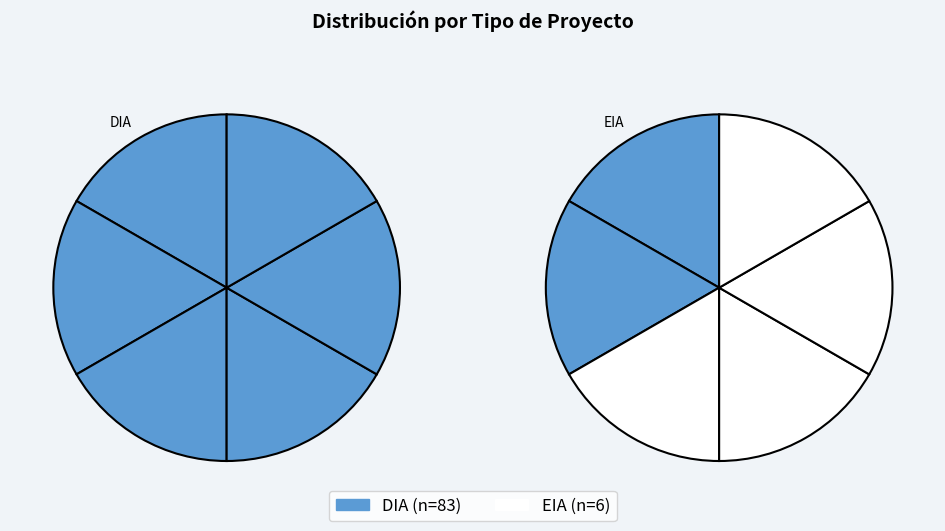

What percentage do EIA and DIA together represent?

100.0%